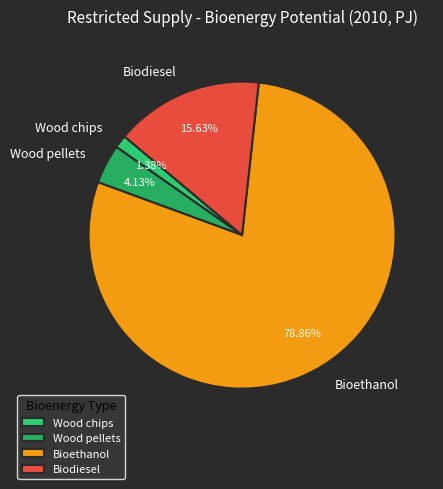

Does Wood pellets account for over 50% of the chart?

No